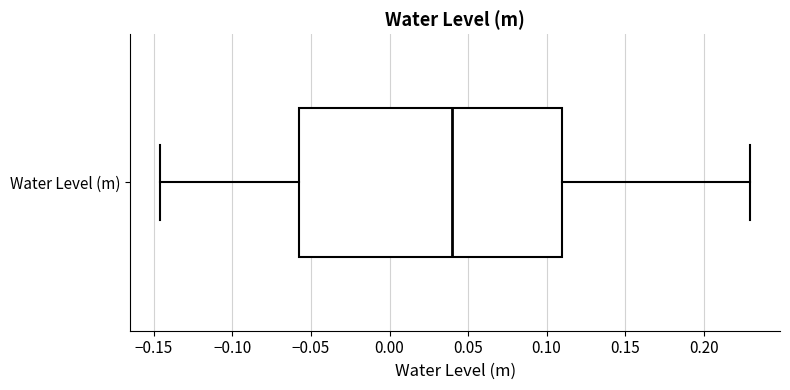

Transcribe this box plot: give where the median line is, the range the box spans, and where the two whiskers end, as read against the x-axis. The values are not printed on the chart, so give them approximately, as read against the axis.

median 0.040, box -0.060 to 0.110, whiskers -0.145 to 0.230